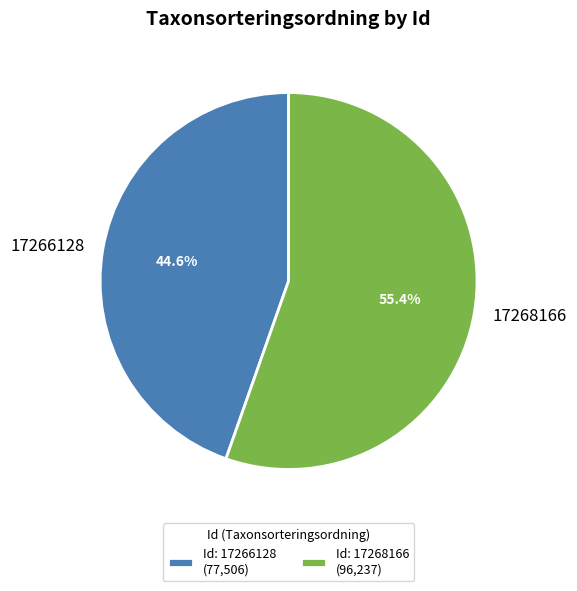

What is the largest slice in the pie chart?

17268166